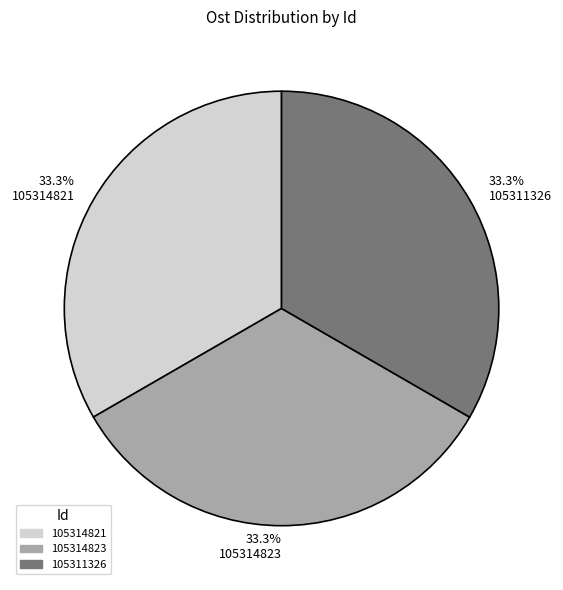

Approximately how many times larger is the value at 33.3% 105314821 compared to 33.3% 105314823?

1.0